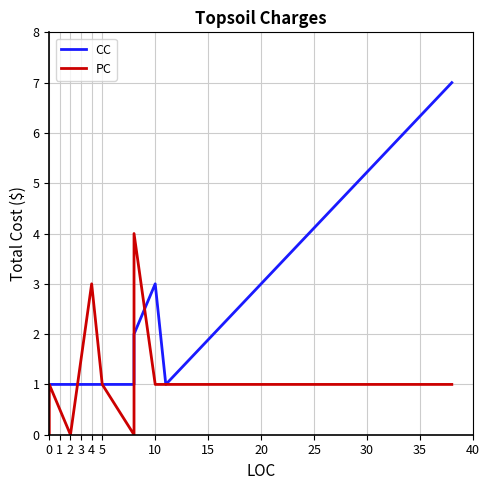

How many times do PC and CC cross each other?

3